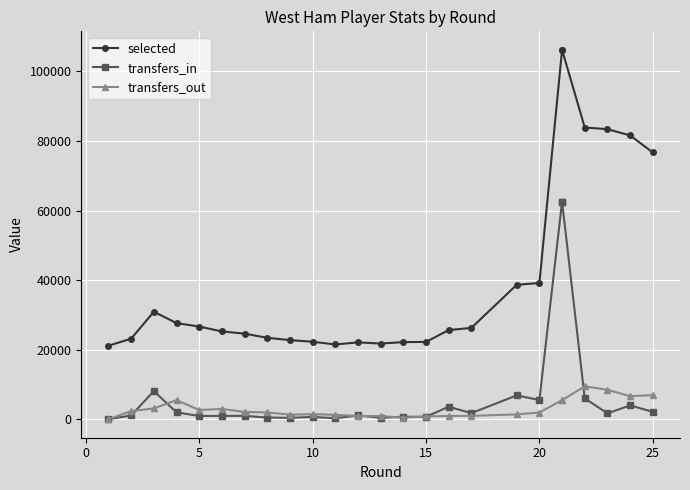

What is the value of the transfers_out point at the 2nd from the left?

2364